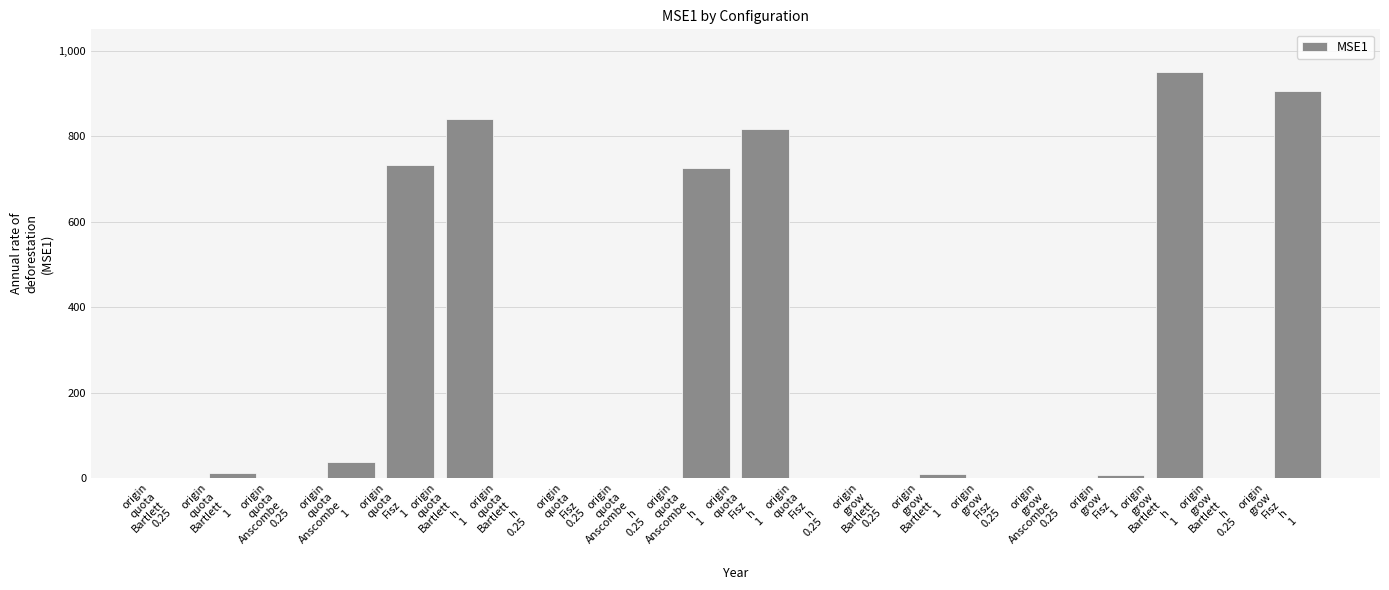

Which has a higher value, origin
quota
Anscombe
h
0.25 or origin
quota
Anscombe
h
1?

origin
quota
Anscombe
h
1